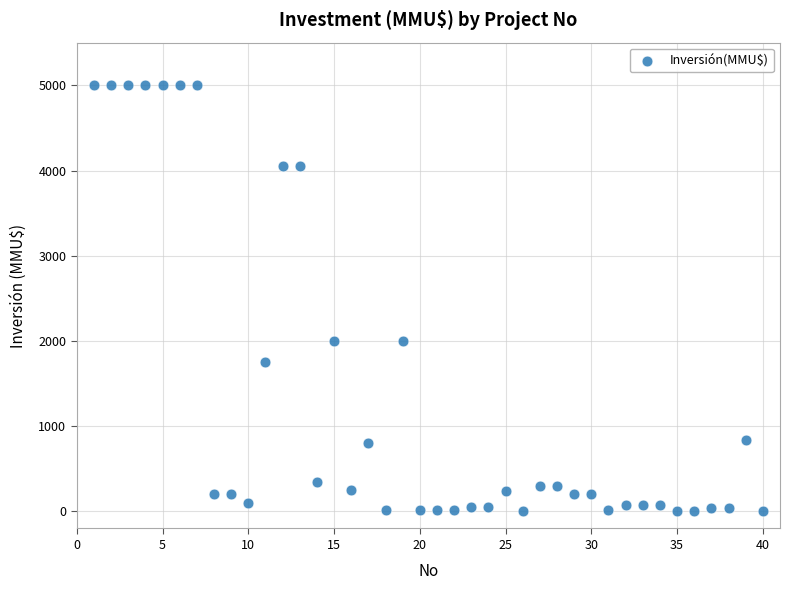

What is the range of X values (max minus min)?

39